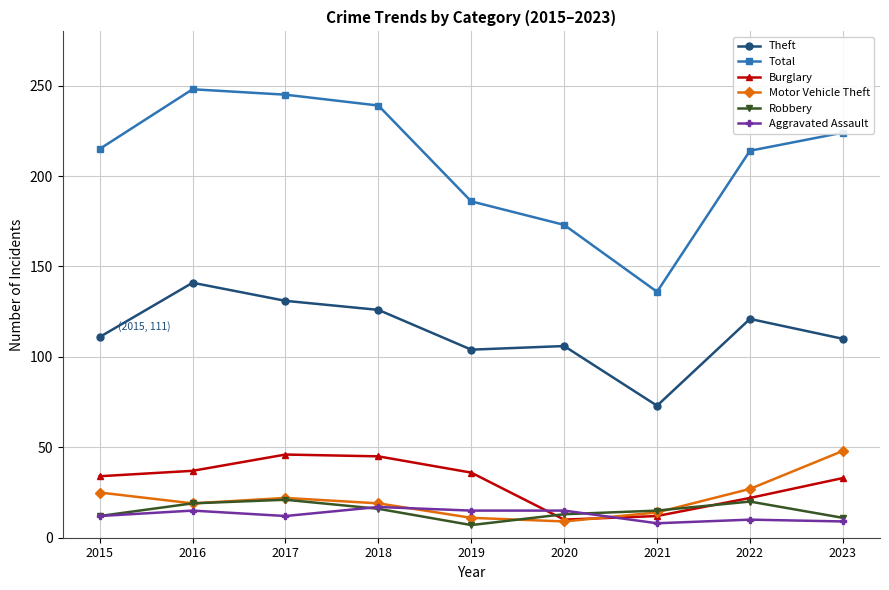

True or false: Total and Robbery cross at least once.

False